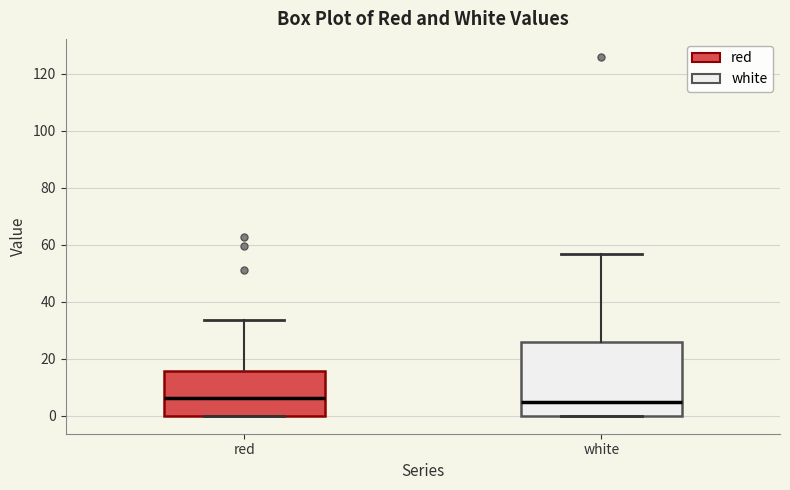

Reading left to right, transcribe this box plot: for each box, give where its median line is, the range the box spans, and where its two whiskers end, as read against the y-axis. The values are not printed on the chart, so give them approximately, as read against the axis.

red: median 6, box 0 to 16, whiskers 0 to 34
white: median 4, box 0 to 26, whiskers 0 to 56